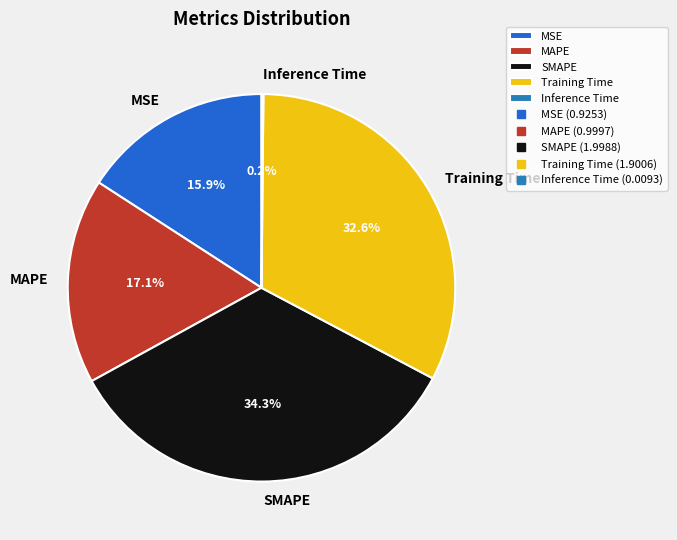

Which category has the biggest portion of the pie?

SMAPE